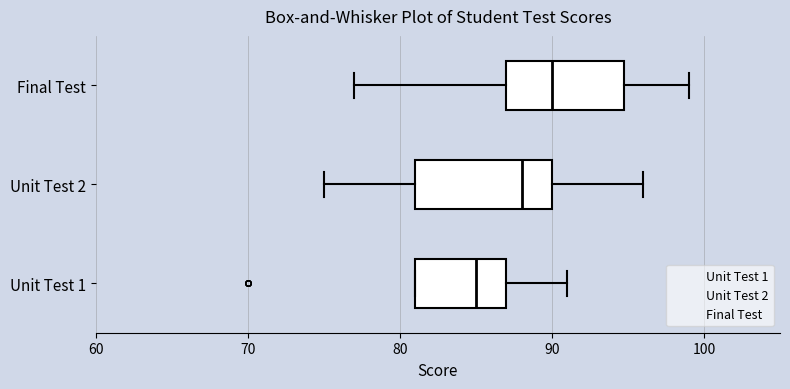

Which box's median line is the furthest to the right?

Final Test